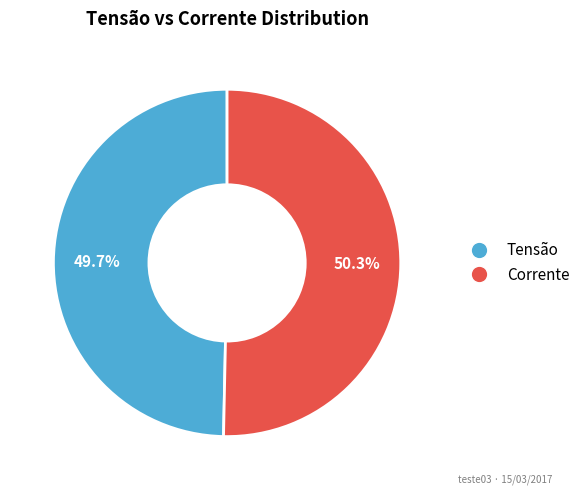

Between Corrente and Tensão, which is larger?

Corrente